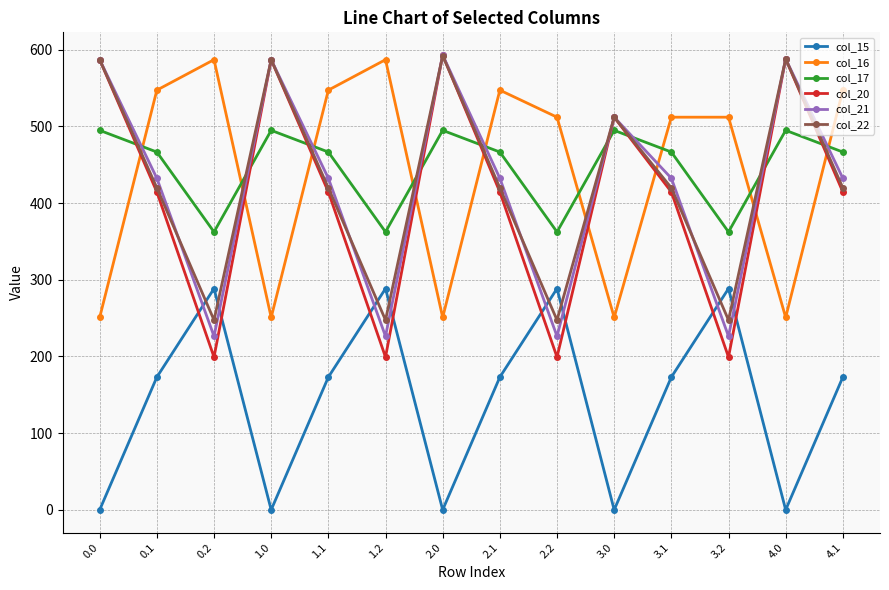

How many data points in col_22 are less than 419?

4